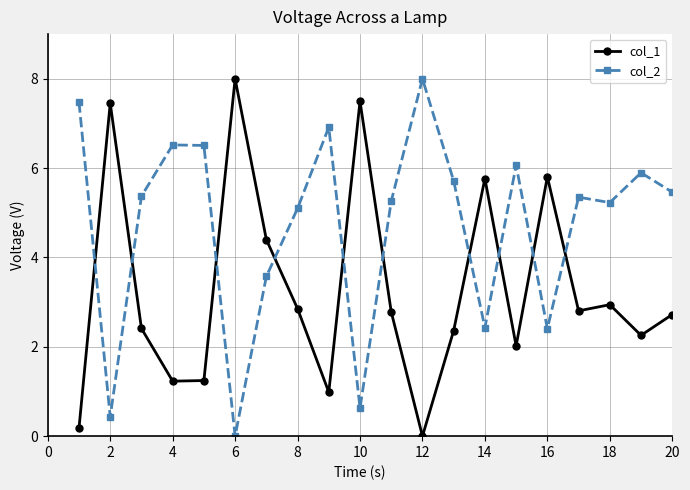

What are all the series names shown in the legend?

col_1, col_2